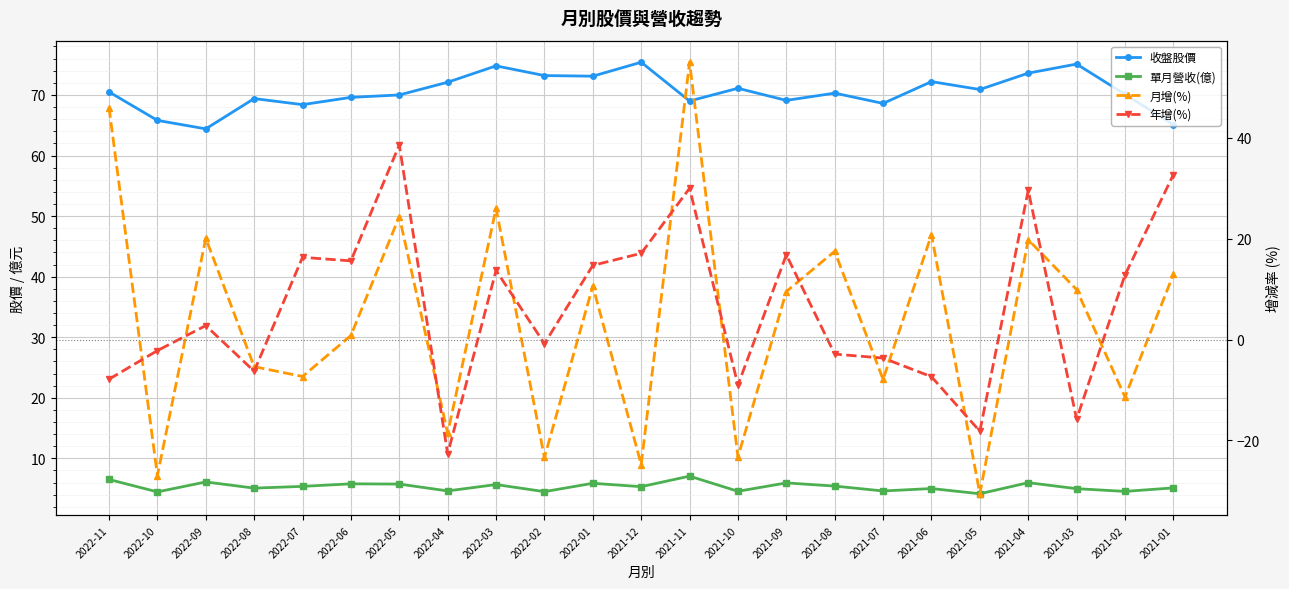

True or false: 收盤股價 has a value of 16.5 at 2022-02.

False